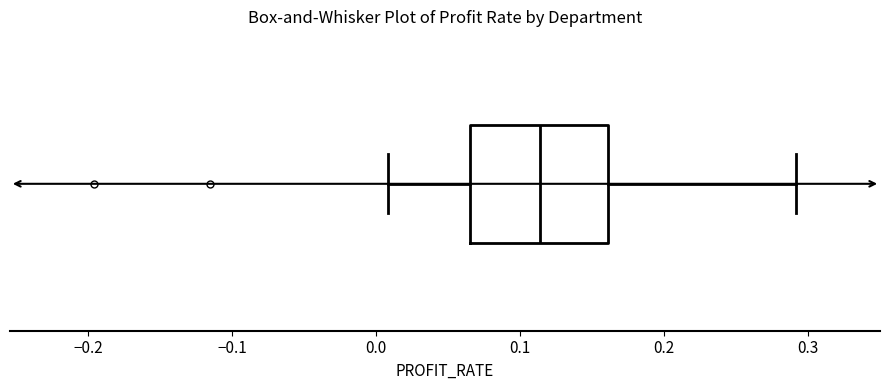

Transcribe this box plot: give where the median line is, the range the box spans, and where the two whiskers end, as read against the x-axis. The values are not printed on the chart, so give them approximately, as read against the axis.

median 0.11, box 0.07 to 0.16, whiskers 0.01 to 0.29